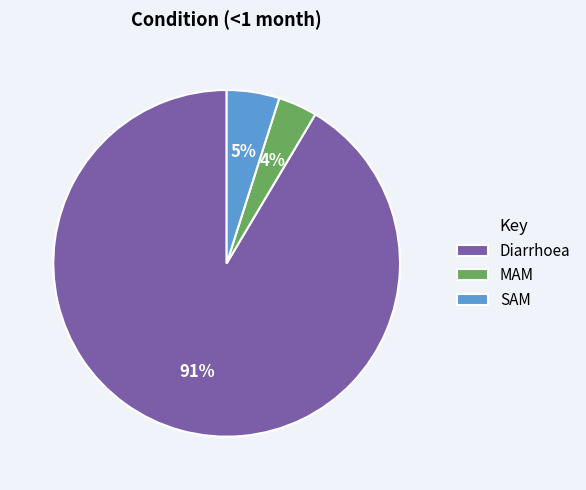

Combined, do SAM and Diarrhoea account for over 50%?

Yes